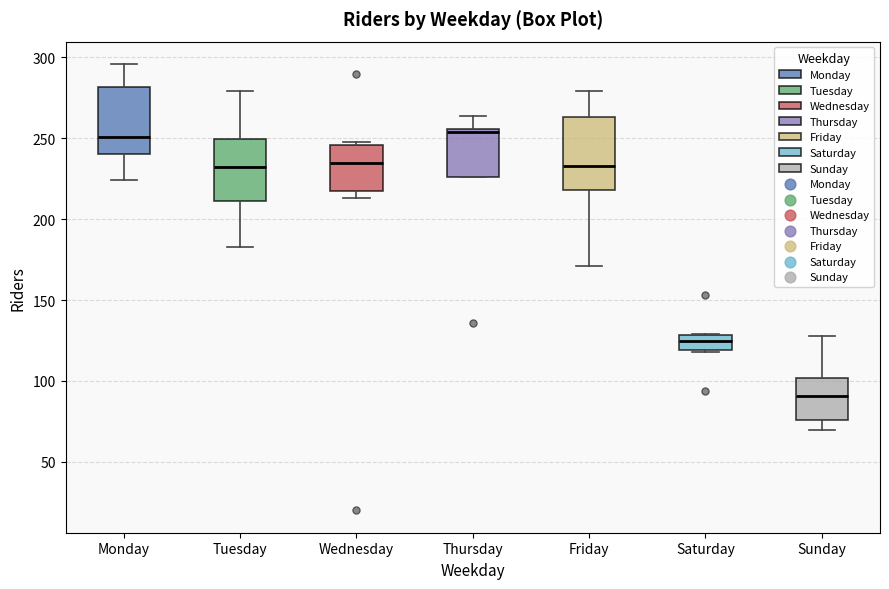

Reading left to right, transcribe this box plot: for each box, give where its median line is, the range the box spans, and where its two whiskers end, as read against the y-axis. The values are not printed on the chart, so give them approximately, as read against the axis.

Monday: median 250, box 240 to 280, whiskers 225 to 295
Tuesday: median 230, box 210 to 250, whiskers 185 to 280
Wednesday: median 235, box 215 to 245, whiskers 215 (just below the box's lower edge) to 250
Thursday: median 255 (just below the box's upper edge), box 225 to 255, whiskers 225 to 265
Friday: median 235, box 220 to 265, whiskers 170 to 280
Saturday: median 125, box 120 to 130, whiskers 120 to 130
Sunday: median 90, box 75 to 100, whiskers 70 to 130